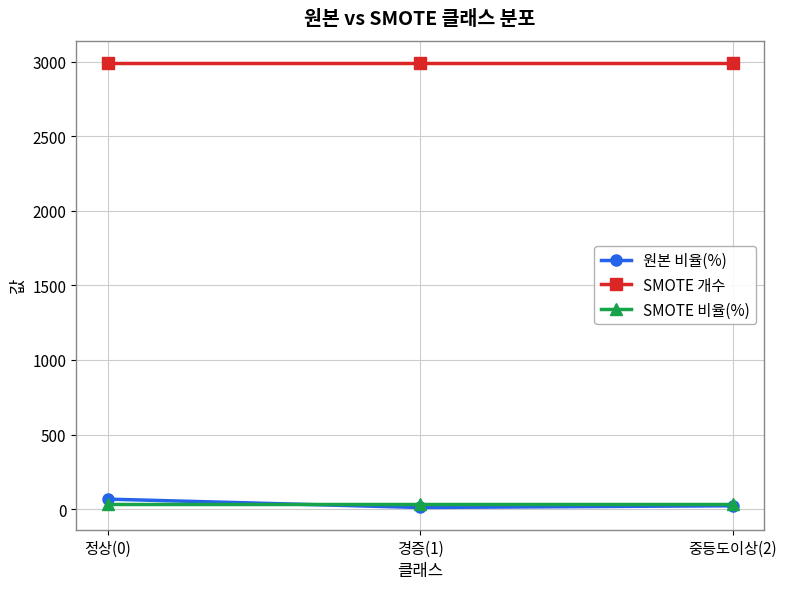

List the series in order of their peak value, lowest first.

SMOTE 비율(%), 원본 비율(%), SMOTE 개수